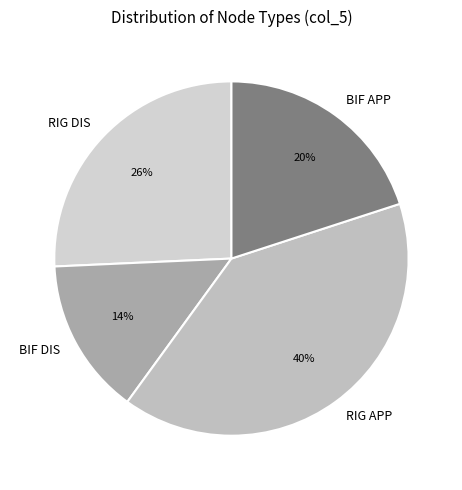

What percentage is the BIF APP slice, to the nearest percent?

20%